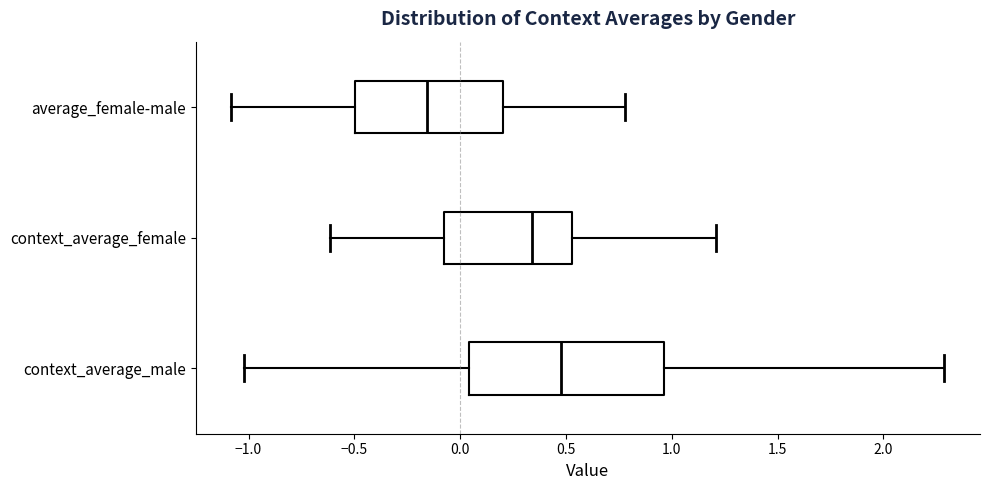

Reading bottom to top, read every box against the x-axis: the position of its median line, the range the box covers, and the ends of its whiskers. The values are not printed on the chart, so give them approximately, as read against the axis.

context_average_male: median 0.50, box 0.05 to 0.95, whiskers -1.00 to 2.30
context_average_female: median 0.35, box -0.10 to 0.55, whiskers -0.60 to 1.20
average_female-male: median -0.15, box -0.50 to 0.20, whiskers -1.10 to 0.80